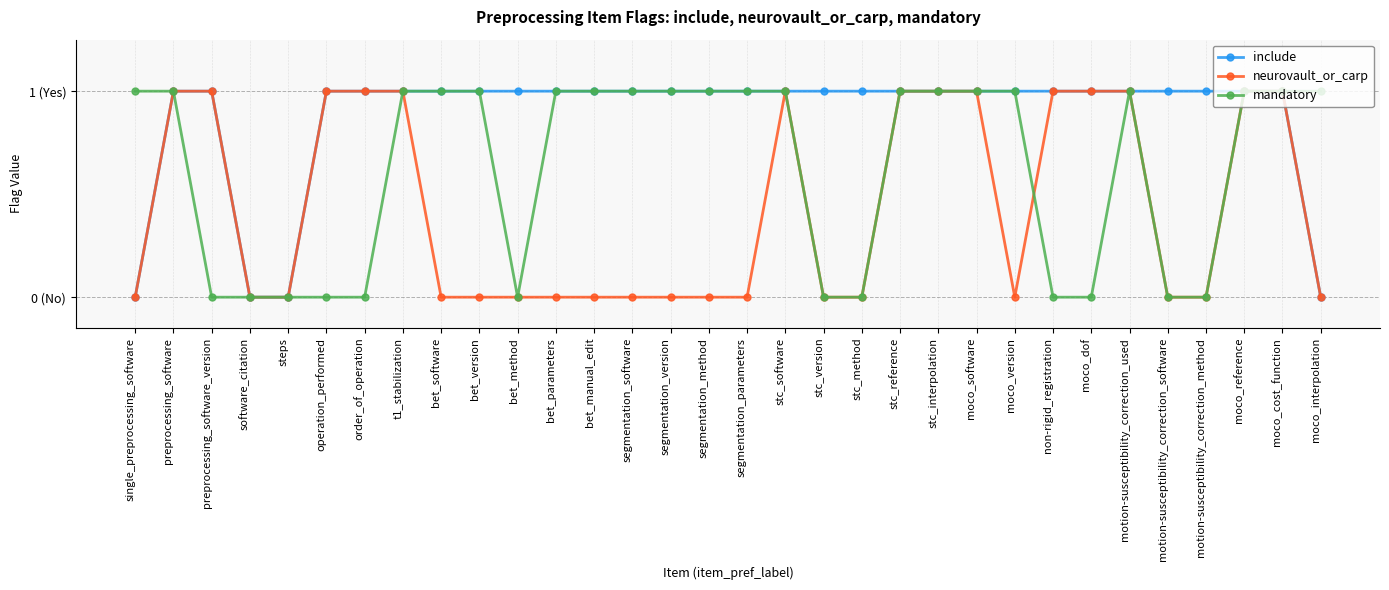

The value of include at bet_manual_edit is 1. True or false?

True